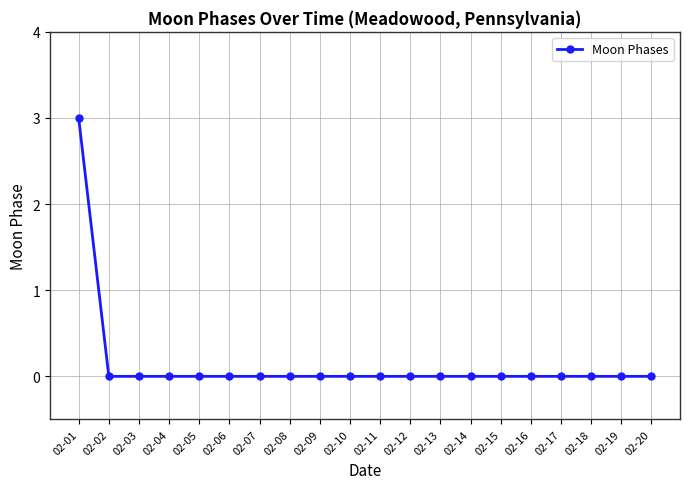

The chart shows a value of 2 at 02-16. True or false?

False